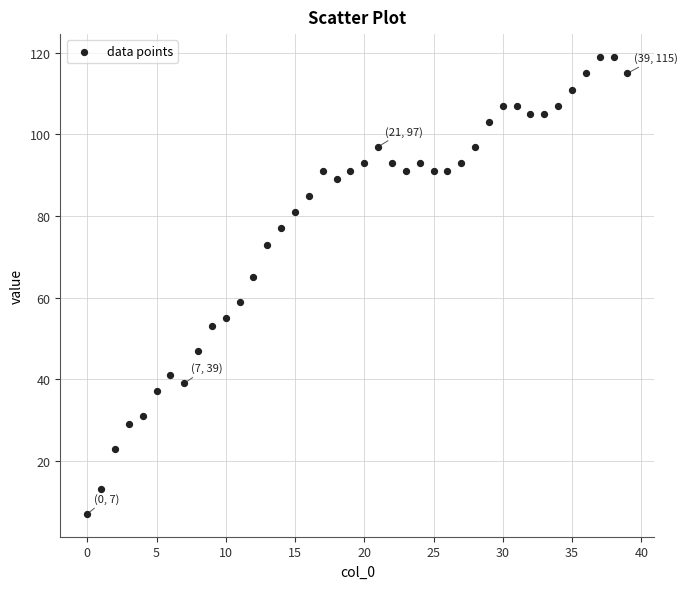

What is the range of Y values (max minus min)?

112